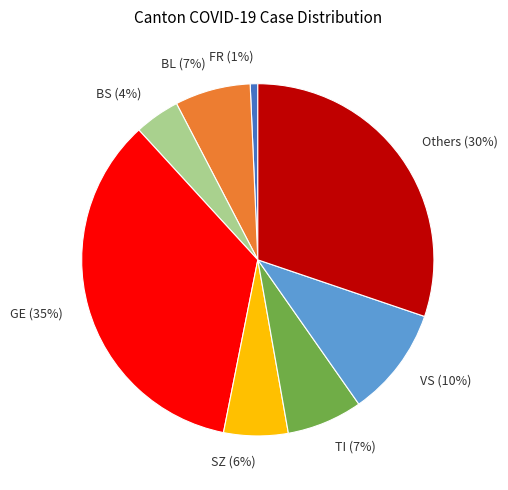

Is it true that BS (4%) is 19% of the pie?

False